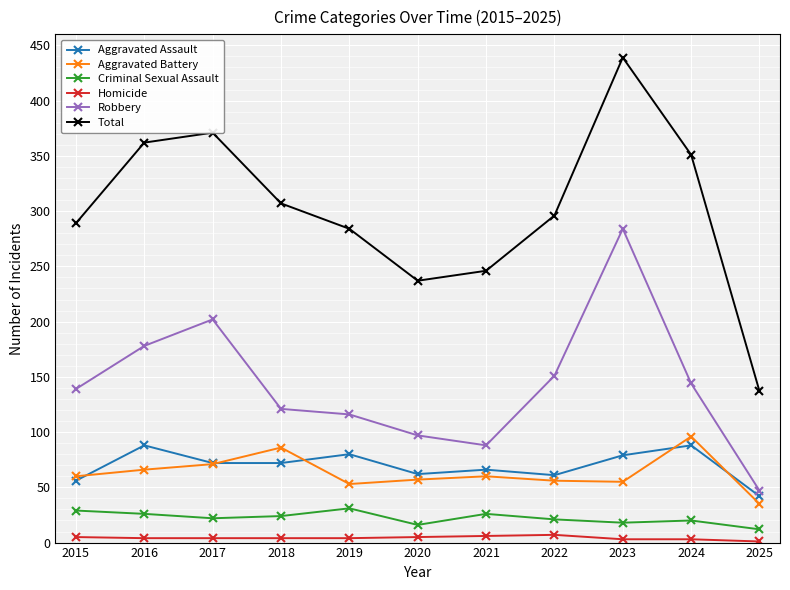

True or false: Aggravated Assault and Criminal Sexual Assault cross at least once.

False